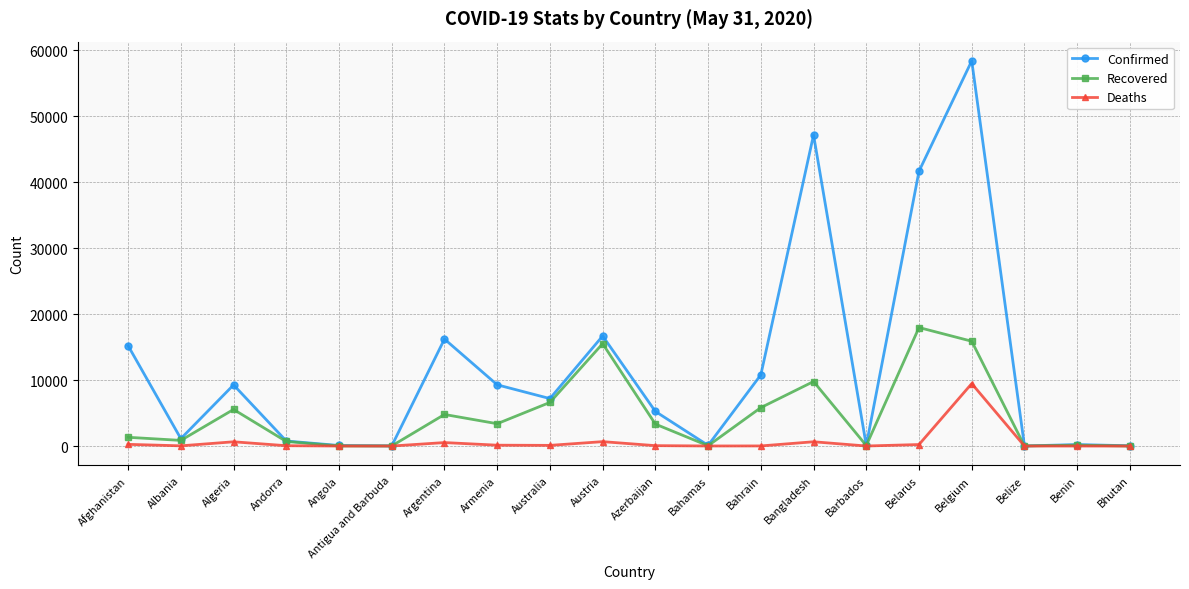

What is the value of the Confirmed point at the 5th from the left?

84